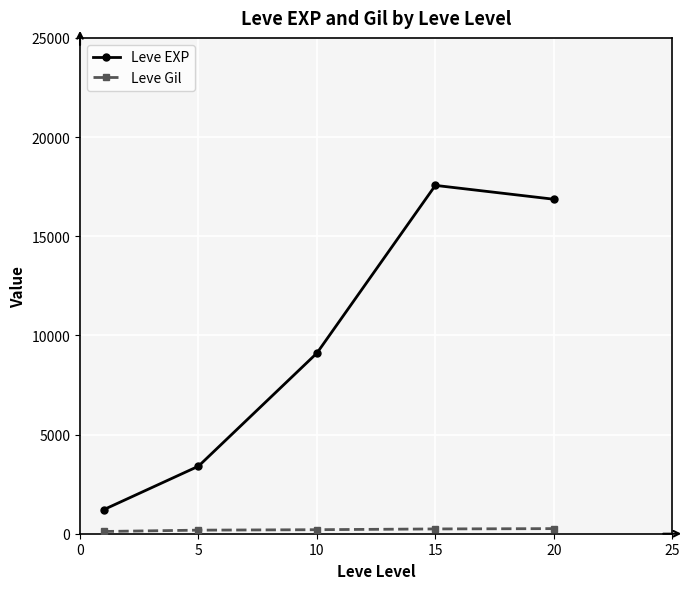

What is the average value of the Leve Gil series?

198.9